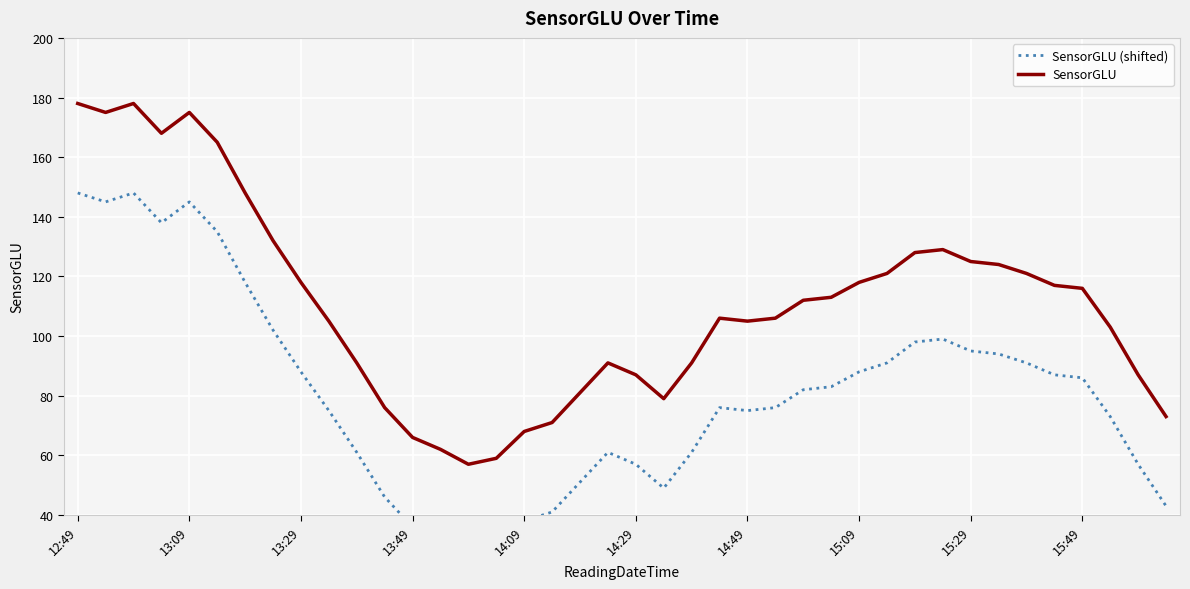

Reading right to left, transcribe all the data shown in this chart.

SensorGLU (shifted): 43	57	73	86	87	91	94	95	99	98	91	88	83	82	76	75	76	61	49	57	61	51	41	38	29	27	32	36	46	61	75	88	102	118	135	145	138	148	145	148
SensorGLU: 73	87	103	116	117	121	124	125	129	128	121	118	113	112	106	105	106	91	79	87	91	81	71	68	59	57	62	66	76	91	105	118	132	148	165	175	168	178	175	178